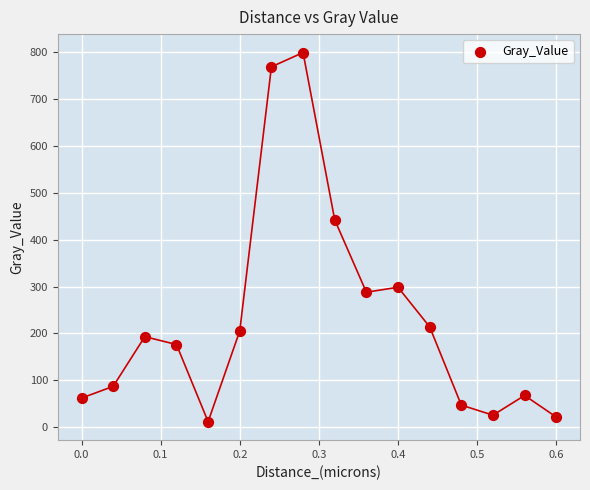

What is the range of X values (max minus min)?

0.6